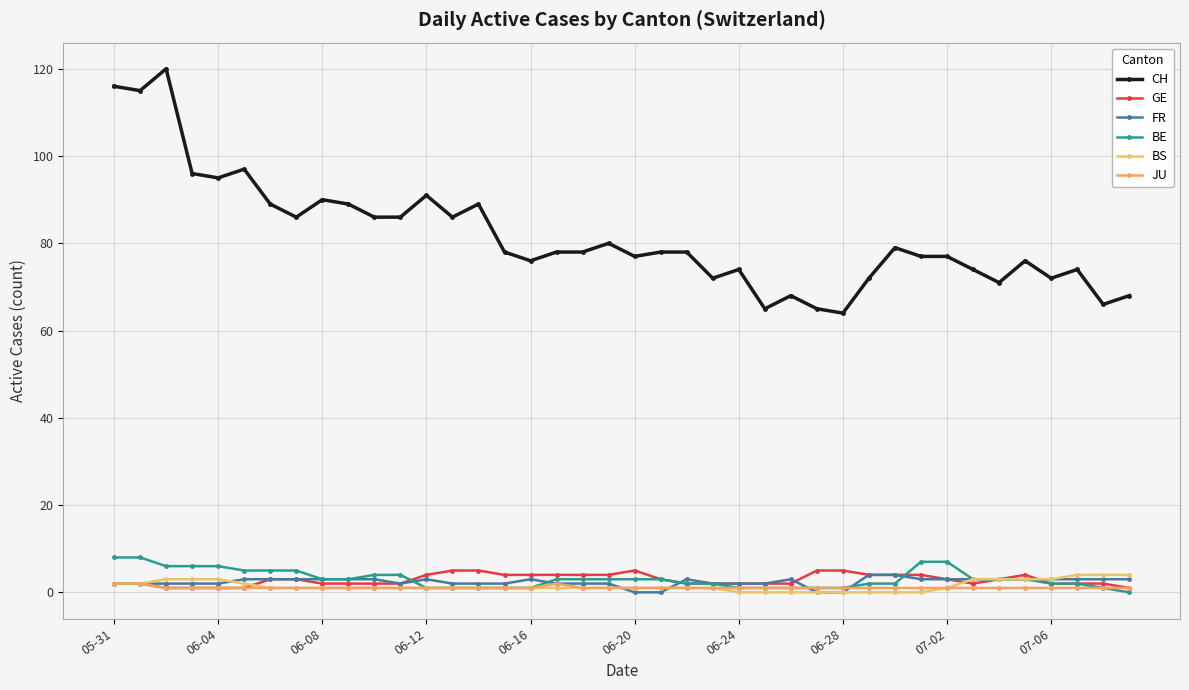

How many lines are shown in the chart?

6